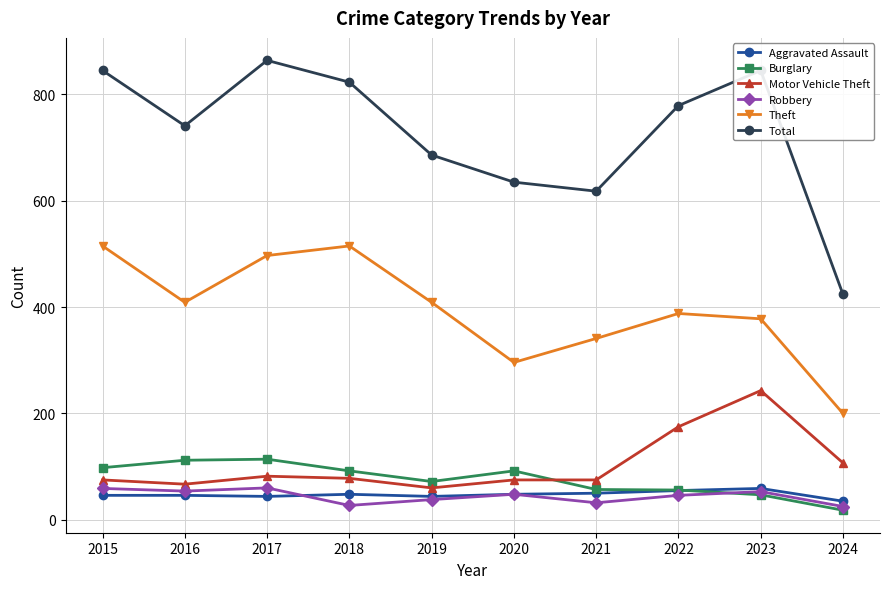

Which series has the largest total across all categories?

Total